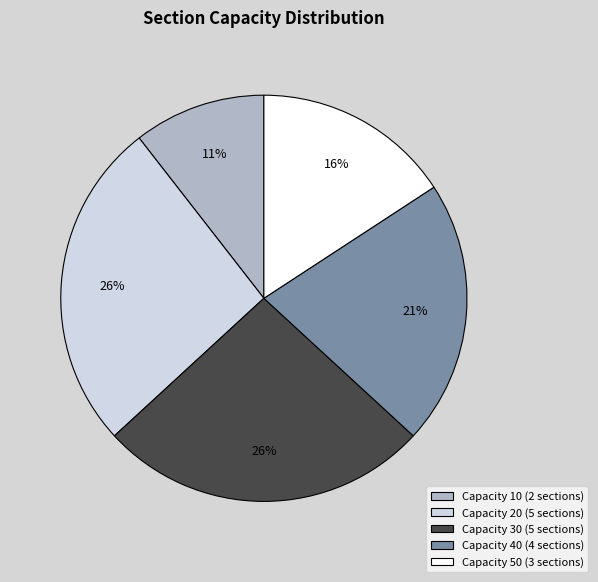

Do Capacity 40 (4 sections) and Capacity 10 (2 sections) together represent more than half of the pie?

No